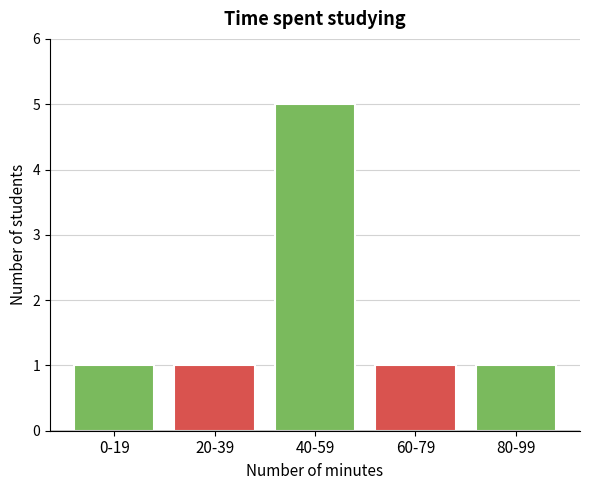

Reading left to right, extract all data points from this chart.

0-19=1	20-39=1	40-59=5	60-79=1	80-99=1